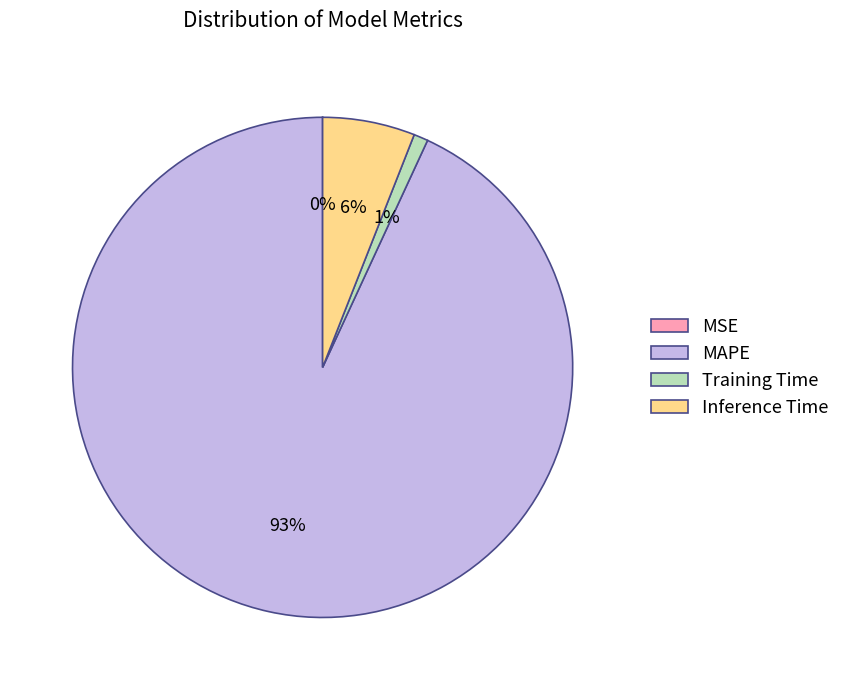

Does any single category account for the majority?

Yes